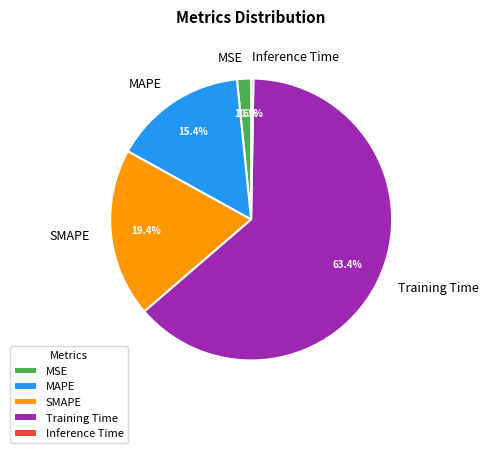

Is there a majority slice in this chart?

Yes